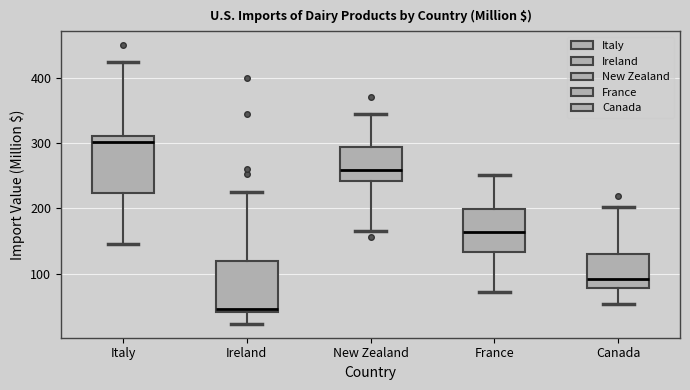

Which box's median line is the lowest?

Ireland